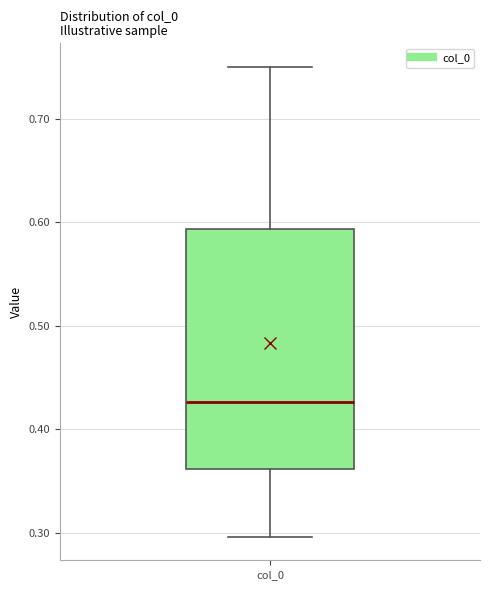

Where does the upper whisker of the box for col_0 end on the y-axis? The values are not printed on the chart, so give them approximately, as read against the axis.

0.75